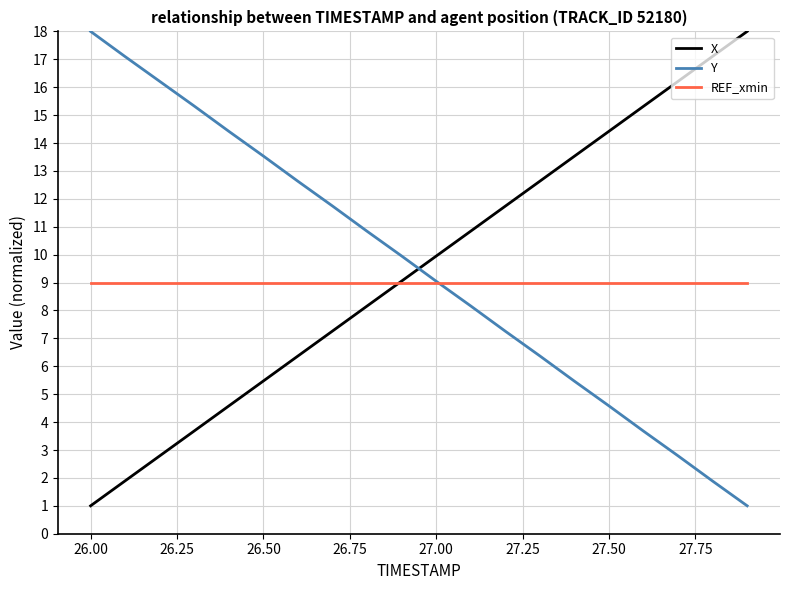

What is the minimum value shown in the chart?

1.0